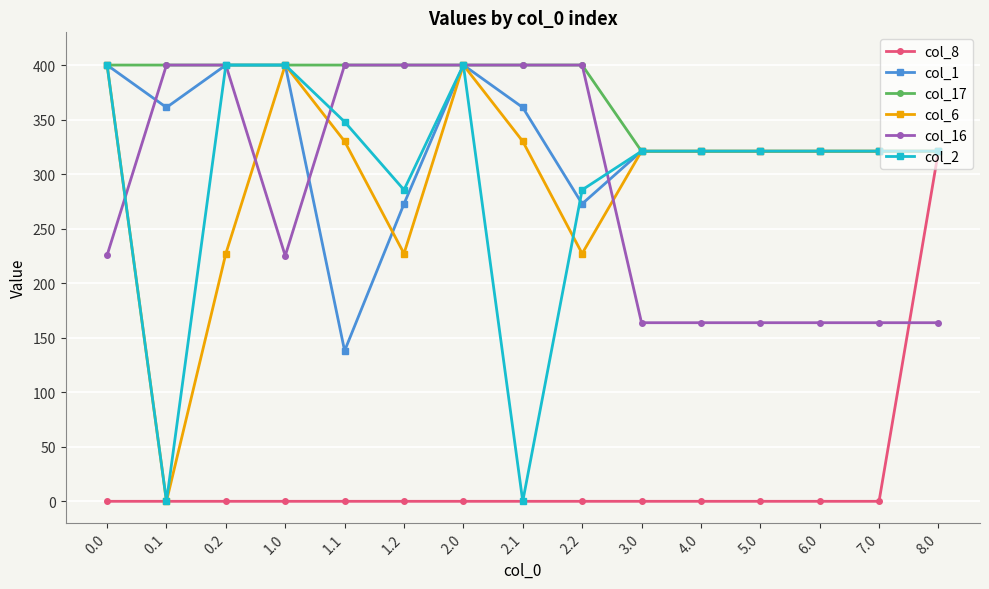

What is the maximum value shown in the chart?

400.0